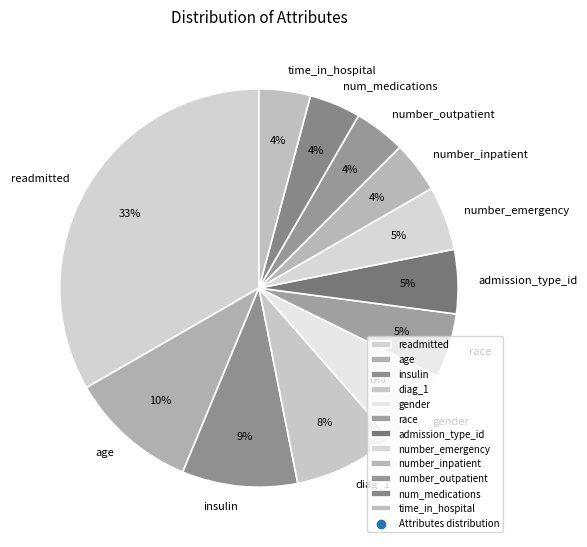

The insulin slice represents 9% of the pie. True or false?

True